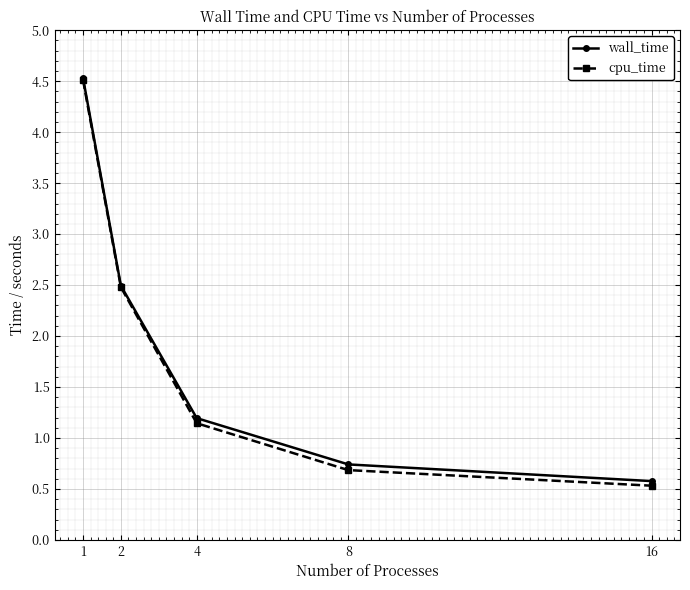

Reading left to right, what are all the values shown in this chart?

wall_time: 1=4.5	2=2.5	4=1.2	8=0.7	16=0.6
cpu_time: 1=4.5	2=2.5	4=1.1	8=0.7	16=0.5